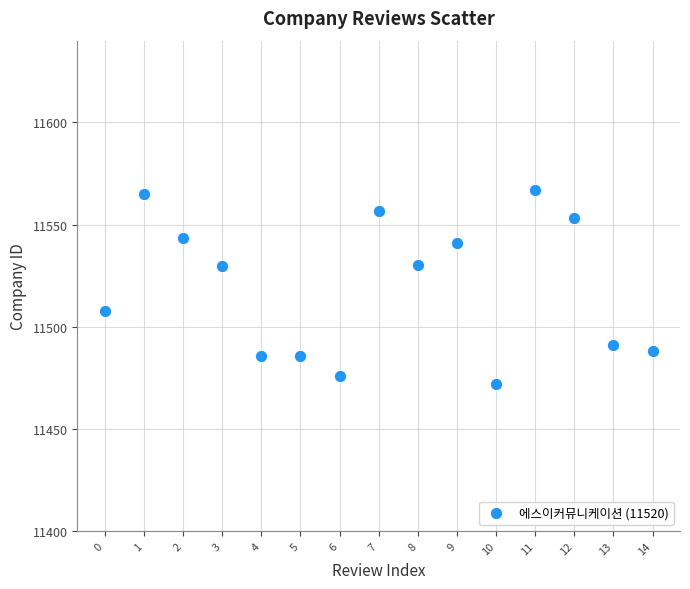

What is the range of Y values (max minus min)?

94.9